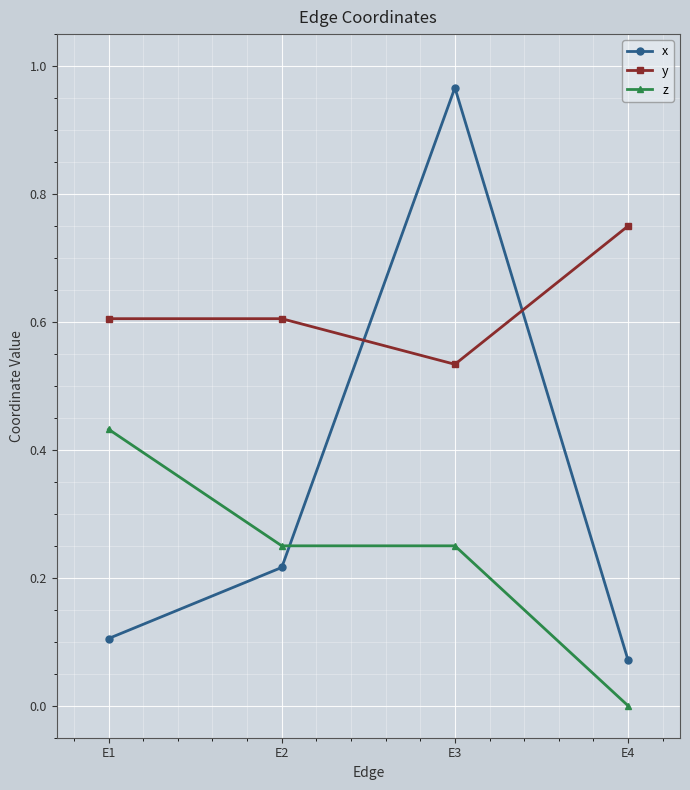

At which category does the chart reach its minimum across all series?

E4